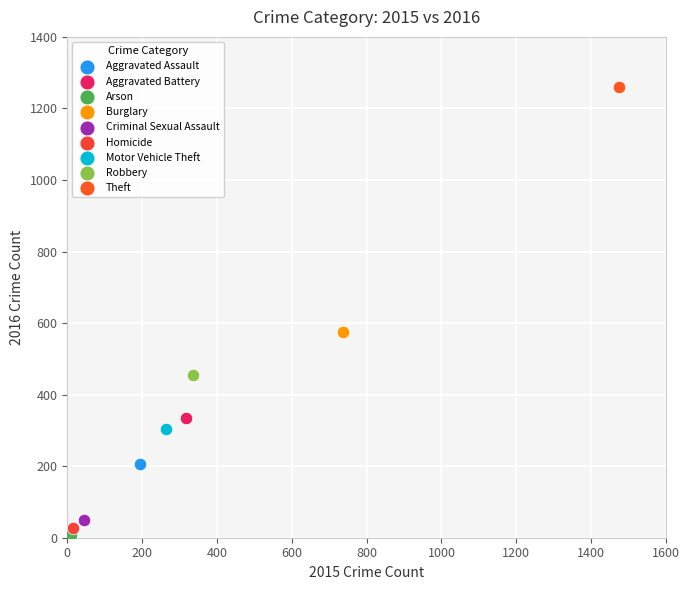

Which series contains the lowest Y value?

Arson